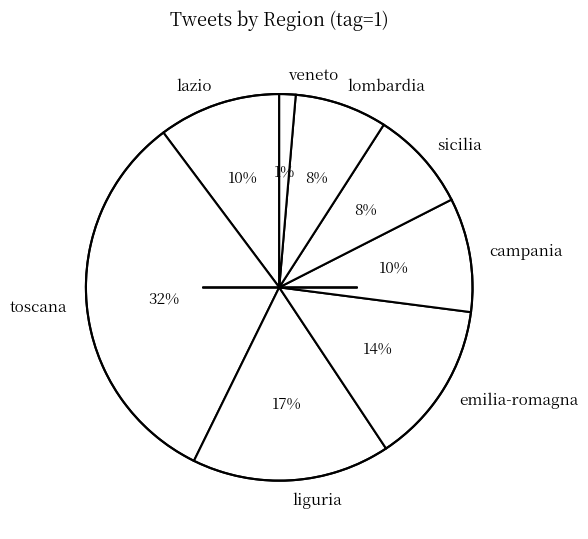

Combined, do veneto and lazio account for over 50%?

No